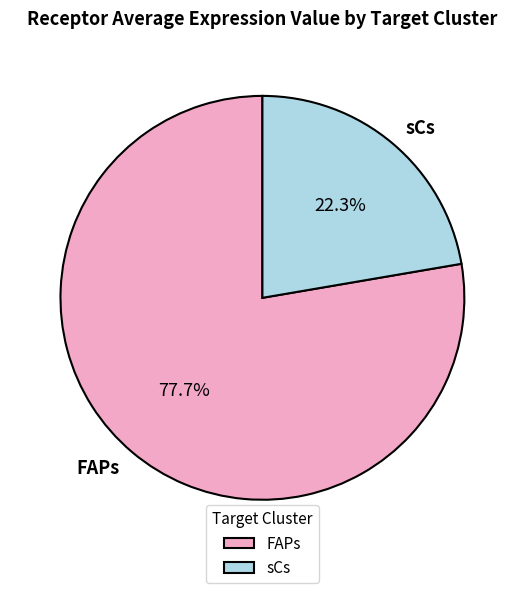

The FAPs slice represents 78% of the pie. True or false?

True